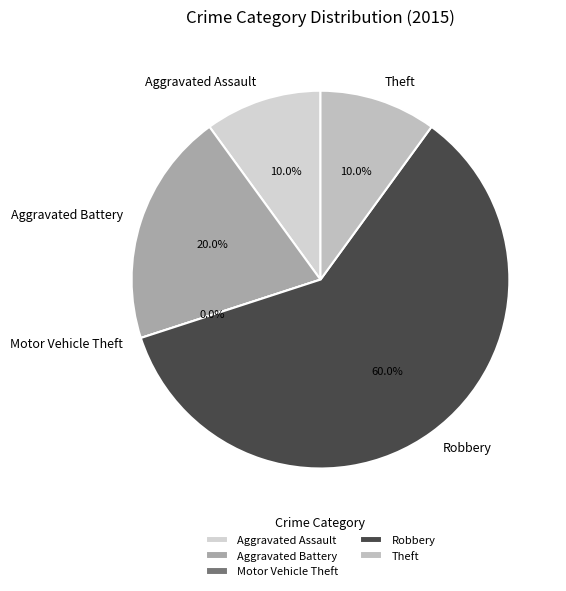

How many segments does this pie chart have?

5